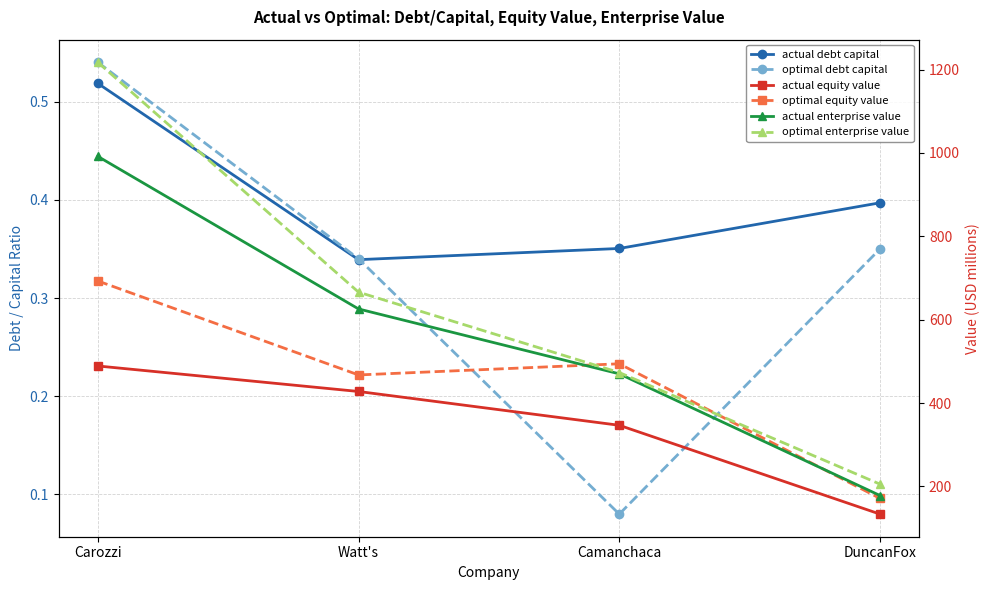

The actual equity value series shows 427.9 at Watt's. True or false?

True